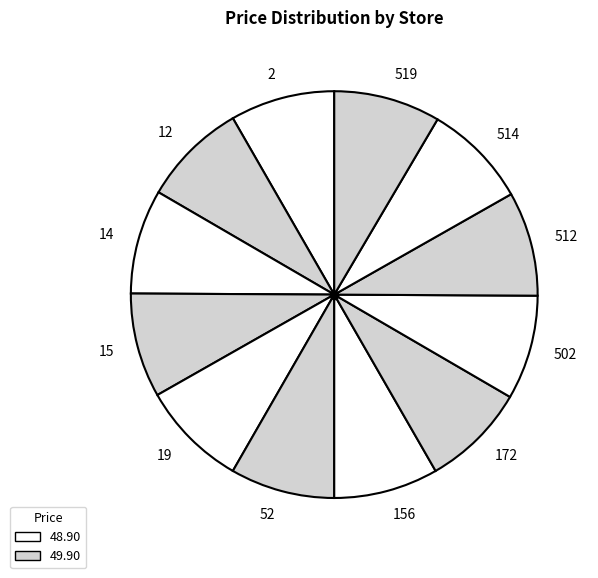

Is there a majority slice in this chart?

No